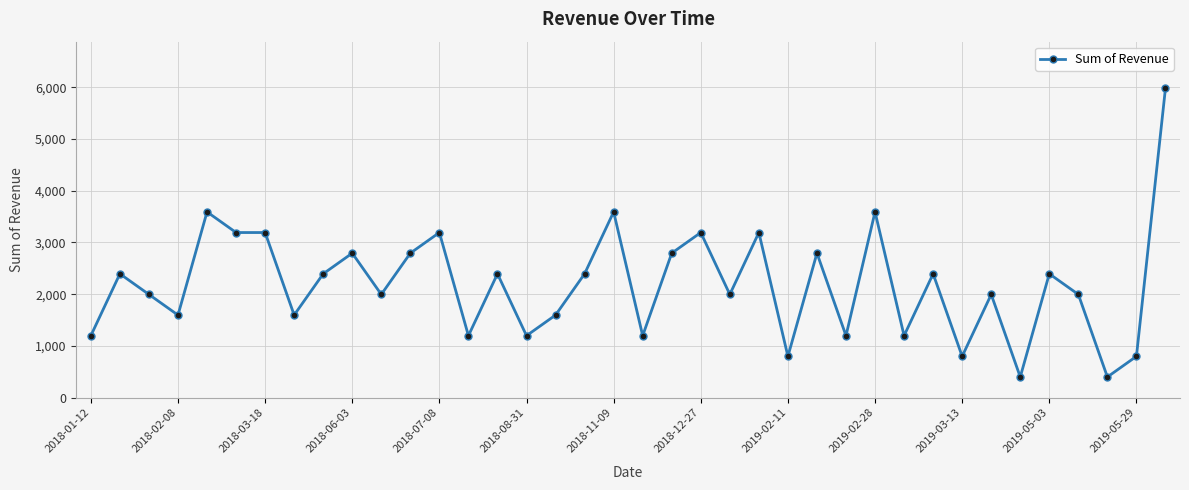

What is the value of the 8th point from the left?

1596